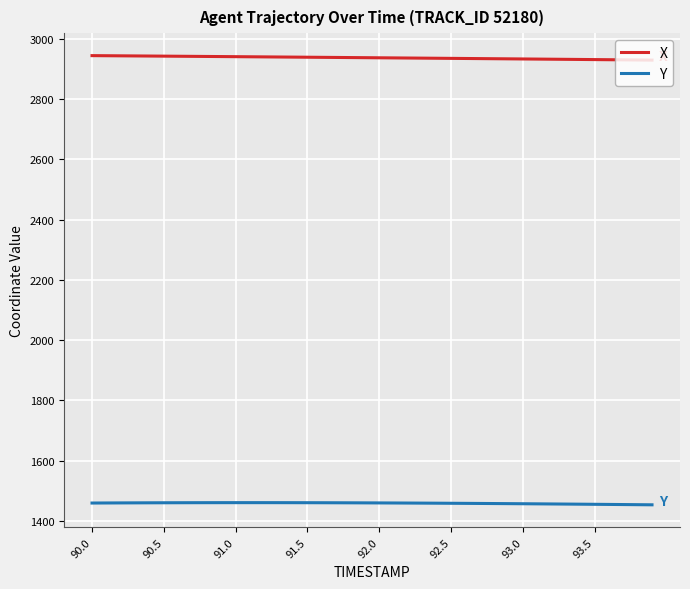

What is the greatest value displayed?

2944.8